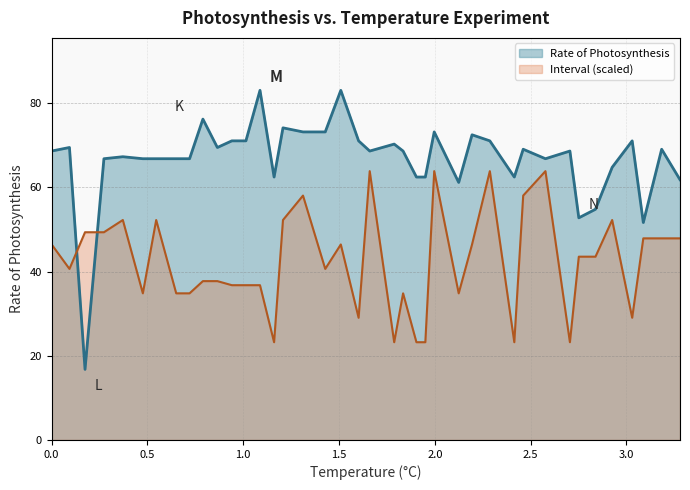

What is the smallest value displayed?

16.8